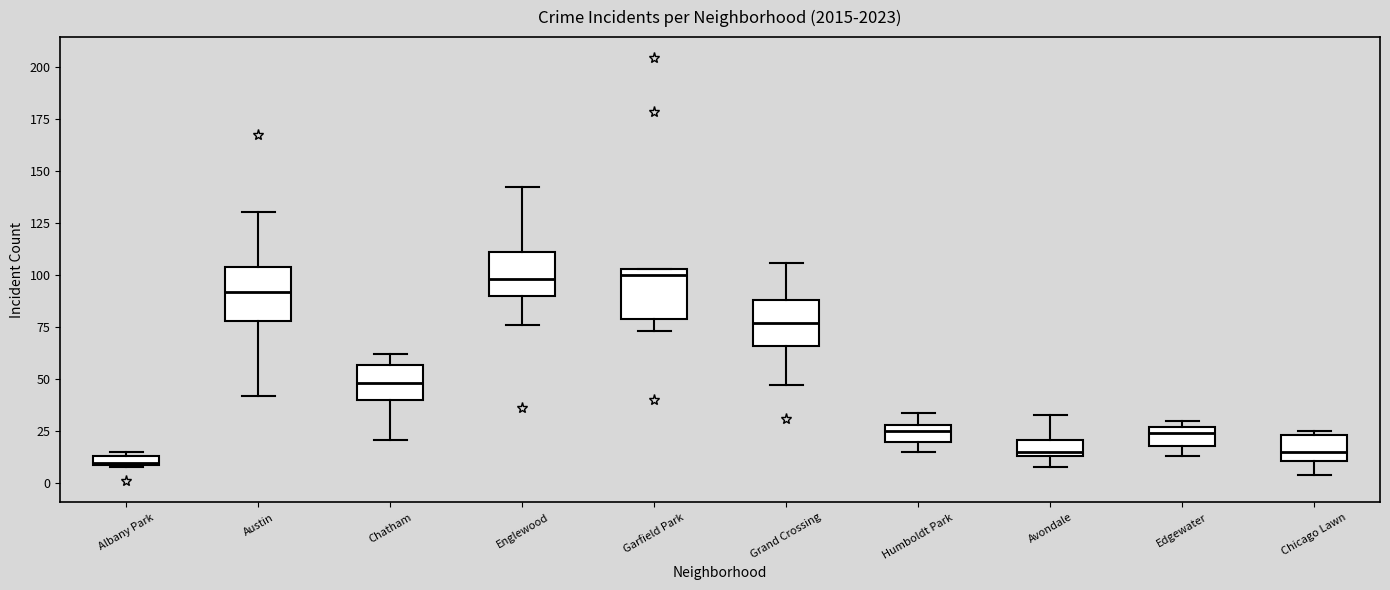

Where is the lower edge of the box for Grand Crossing on the y-axis? The values are not printed on the chart, so give them approximately, as read against the axis.

65